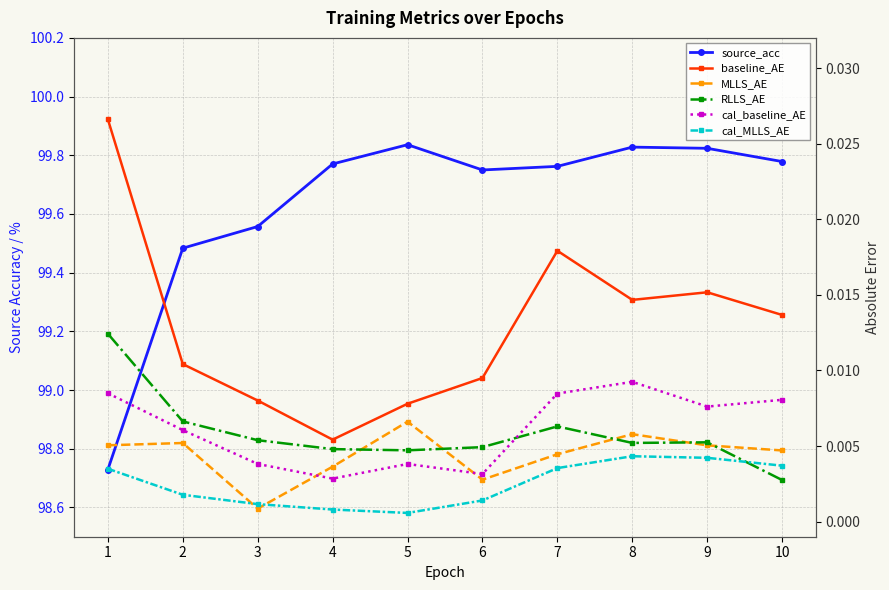

Where is RLLS_AE nearest to the value 0?

10